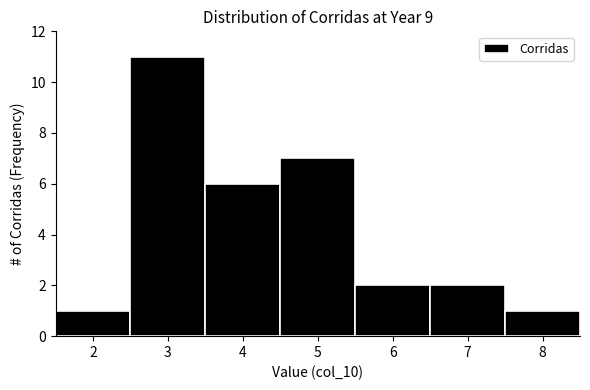

Reading left to right, list every bar in this chart as the range it spans on the x-axis followed by its height. The values are not printed on the chart, so give them approximately, as read against the axis.

1.5 to 2.5: 1
2.5 to 3.5: 11
3.5 to 4.5: 6
4.5 to 5.5: 7
5.5 to 6.5: 2
6.5 to 7.5: 2
7.5 to 8.5: 1